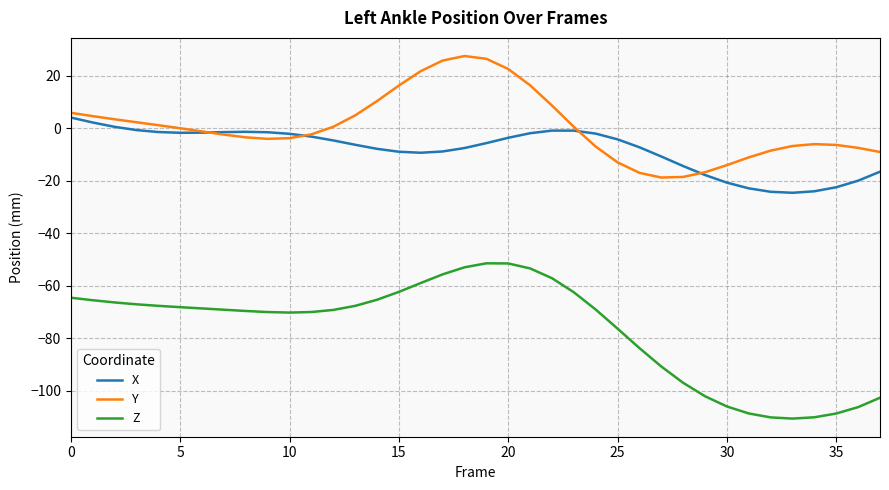

Does the chart display data point markers on the line(s)?

No